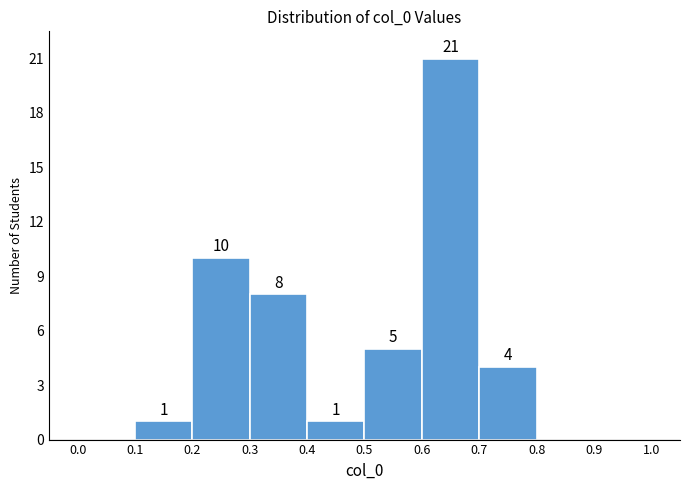

Over which range of the x-axis is the bar tallest?

0.6 to 0.7